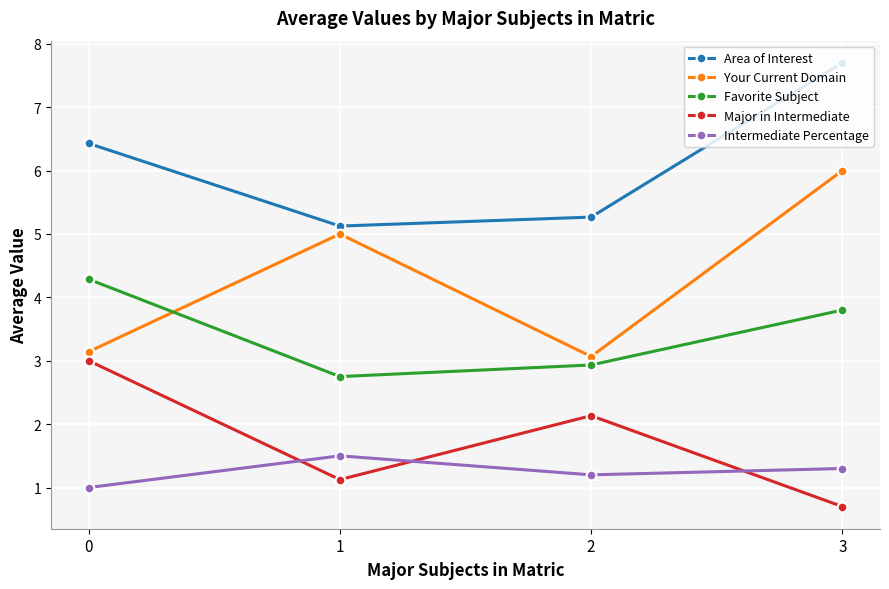

What is the difference between the maximum and minimum values in the Major in Intermediate series?

2.3